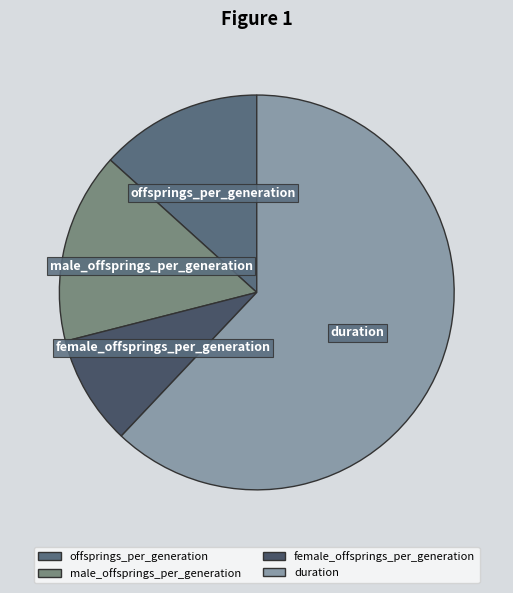

Rank the categories by value from highest to lowest.

duration, male_offsprings_per_generation, offsprings_per_generation, female_offsprings_per_generation